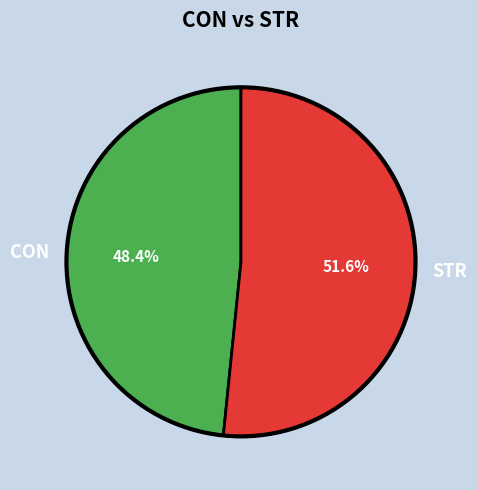

Which category has the biggest portion of the pie?

STR